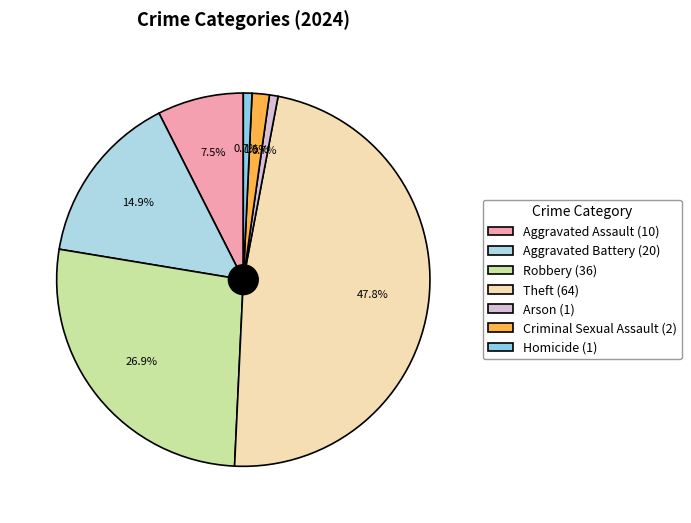

How many segments does this pie chart have?

7